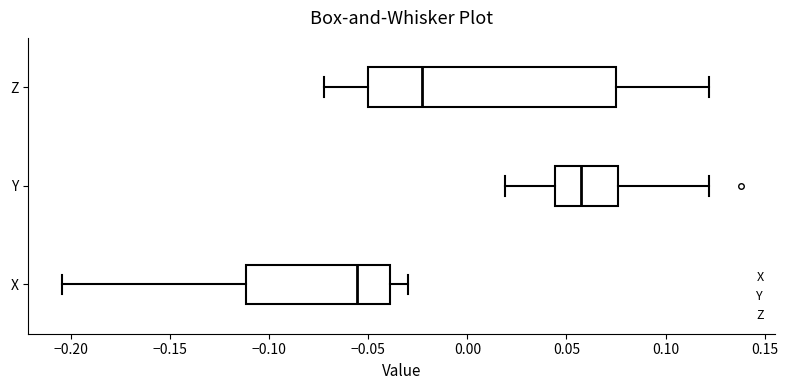

Which box's median line is the furthest to the left?

X